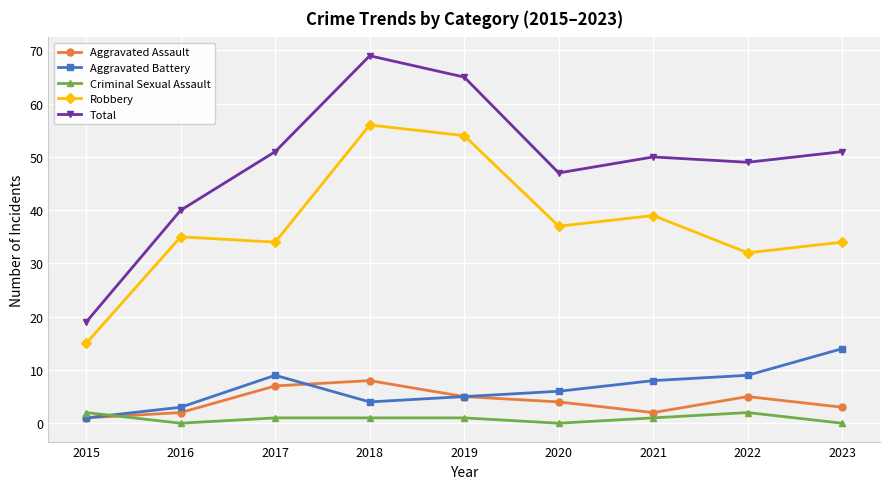

Which label corresponds to the largest value in the chart?

2018